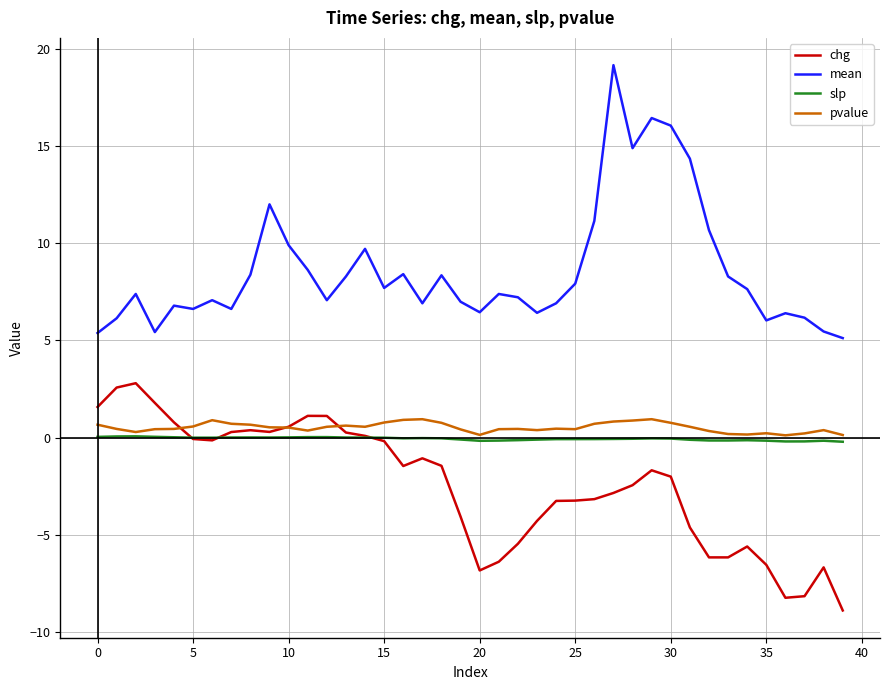

Which series has the largest total across all categories?

mean